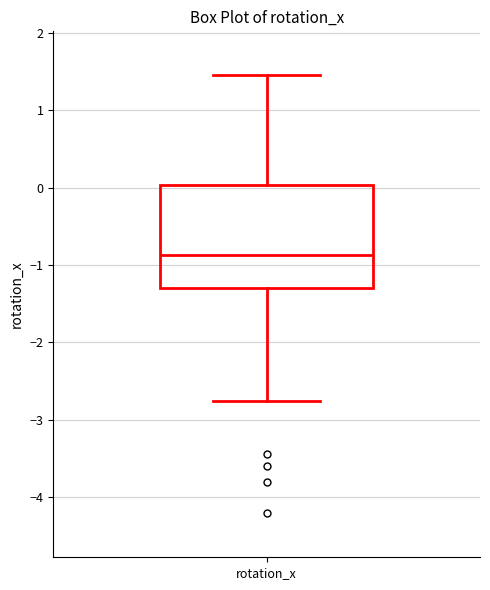

Transcribe this box plot: give where the median line is, the range the box spans, and where the two whiskers end, as read against the y-axis. The values are not printed on the chart, so give them approximately, as read against the axis.

median -0.9, box -1.3 to 0.0, whiskers -2.8 to 1.5